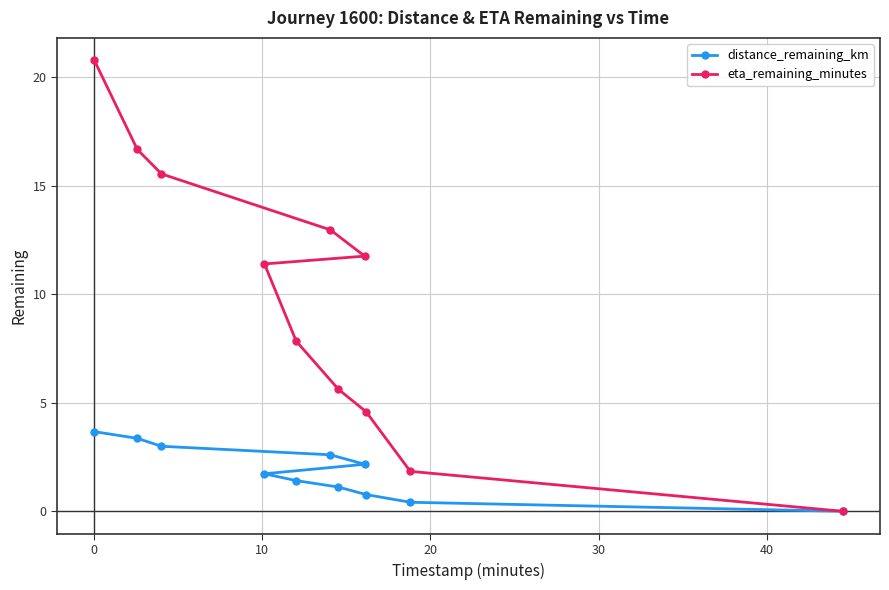

What is the greatest value displayed?

20.8